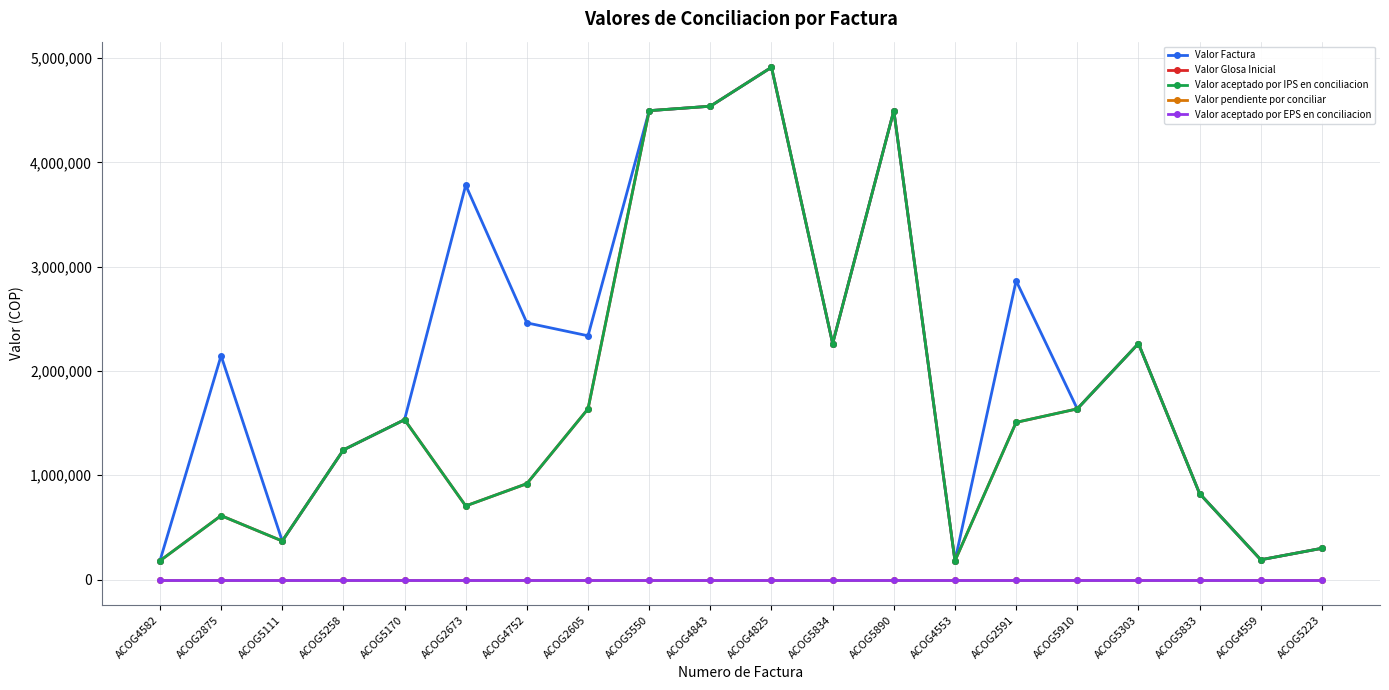

Does the chart have visible grid lines?

Yes